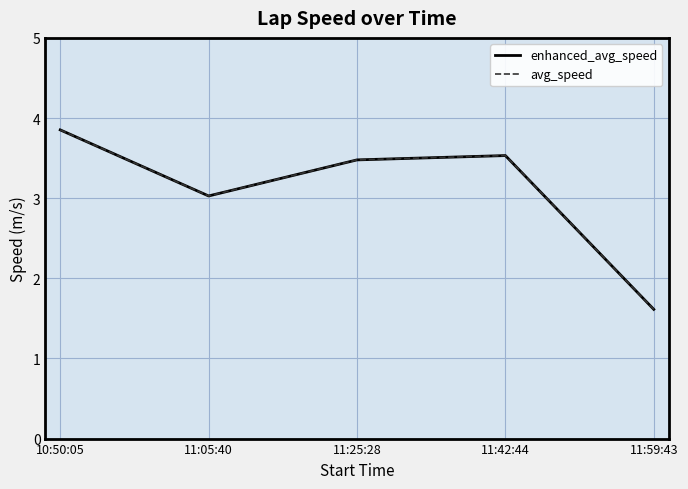

What is the minimum value shown in the chart?

1.6